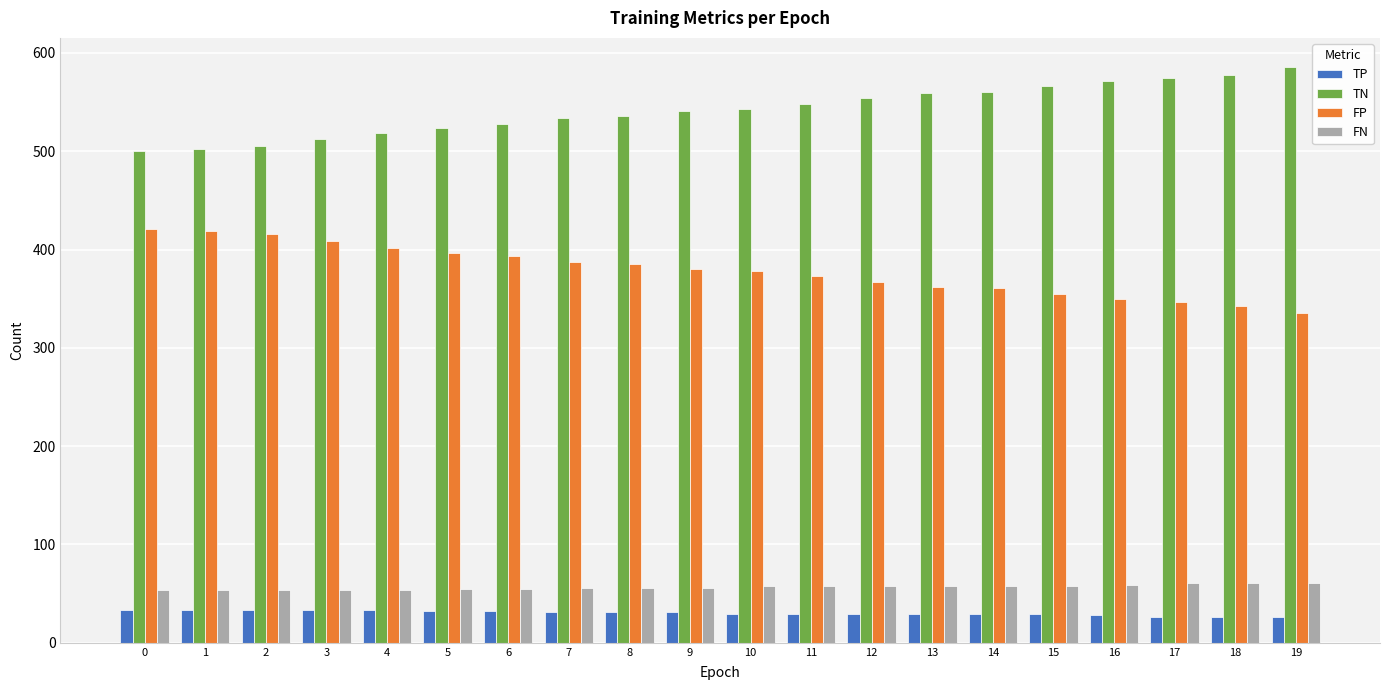

How many data points does each series have?

20